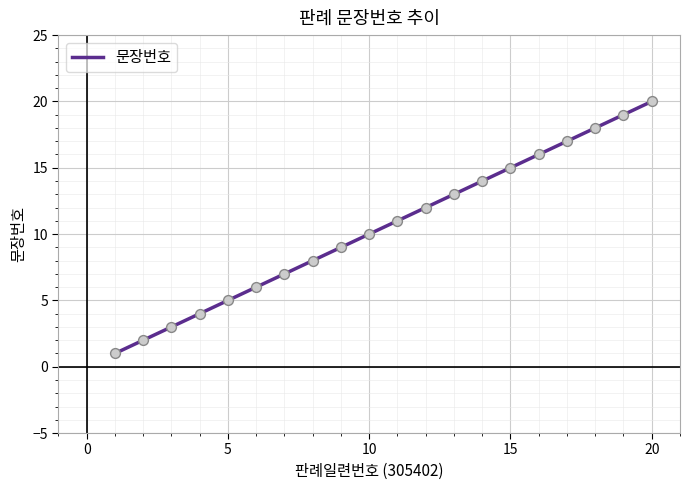

What is the greatest value displayed?

20